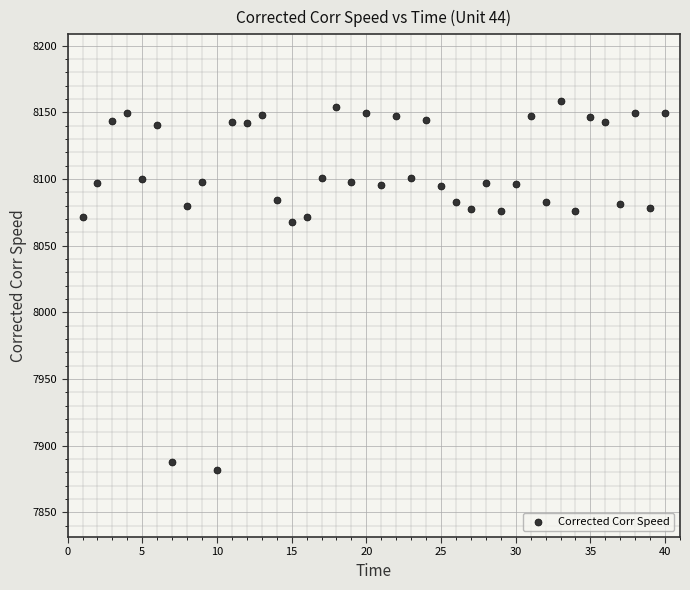

What is the range of X values (max minus min)?

39.0